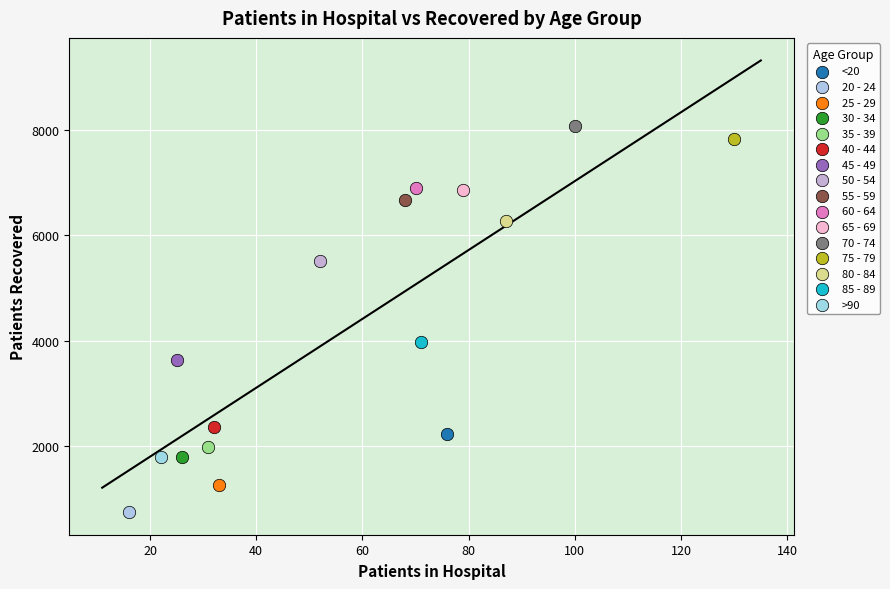

Which series contains the highest Y value?

70 - 74